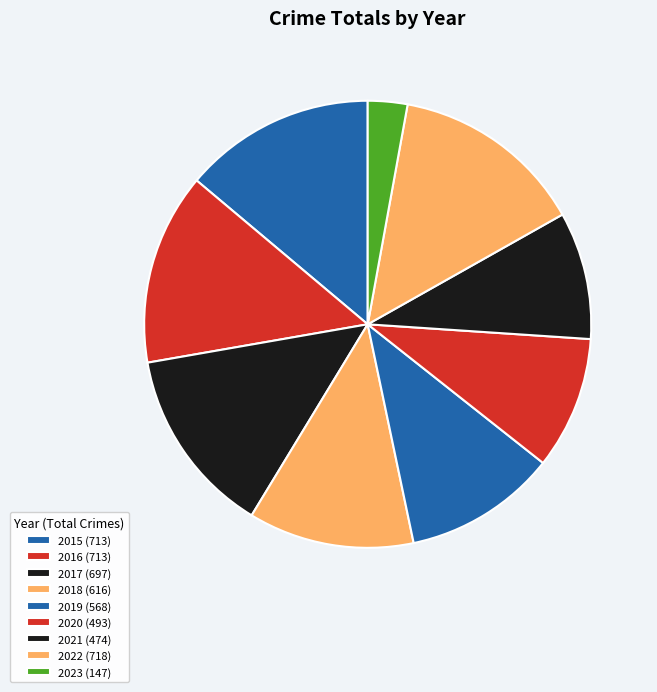

What is the total percentage of 2016 and 2017?

27.4%